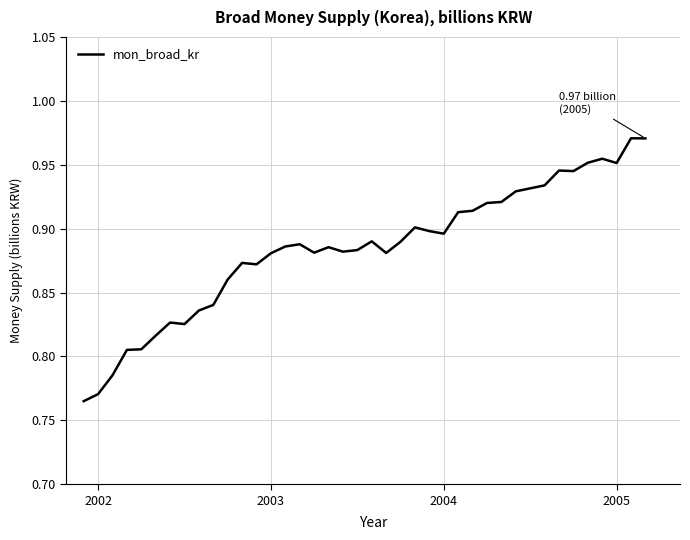

Is this an area chart (filled region under the line)?

No